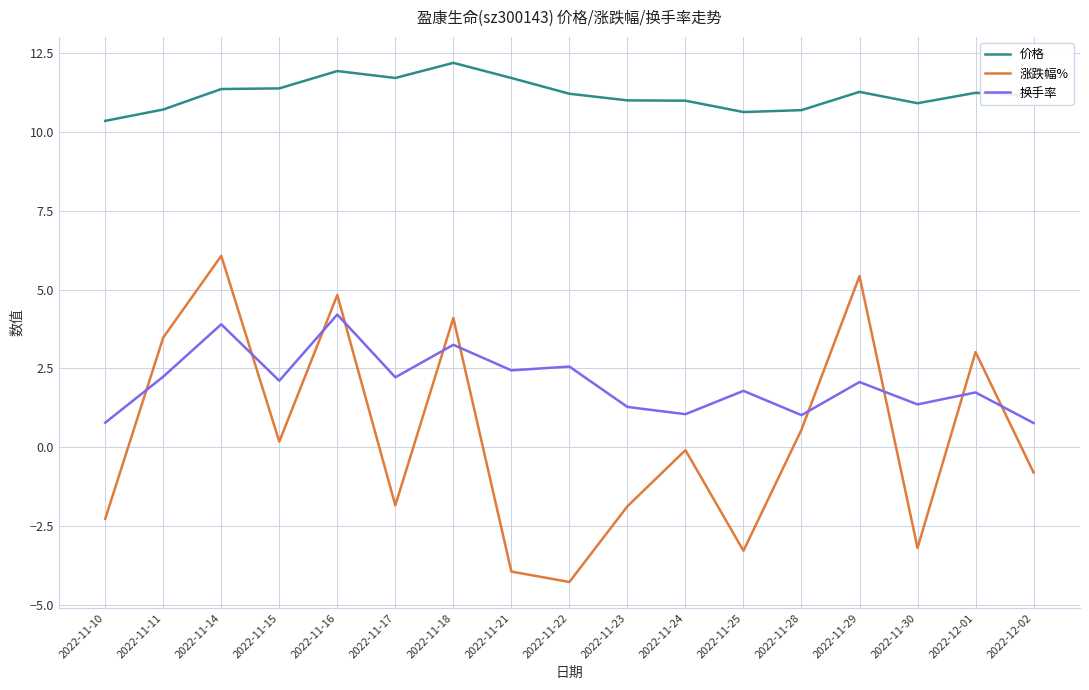

Is this an area chart (filled region under the line)?

No